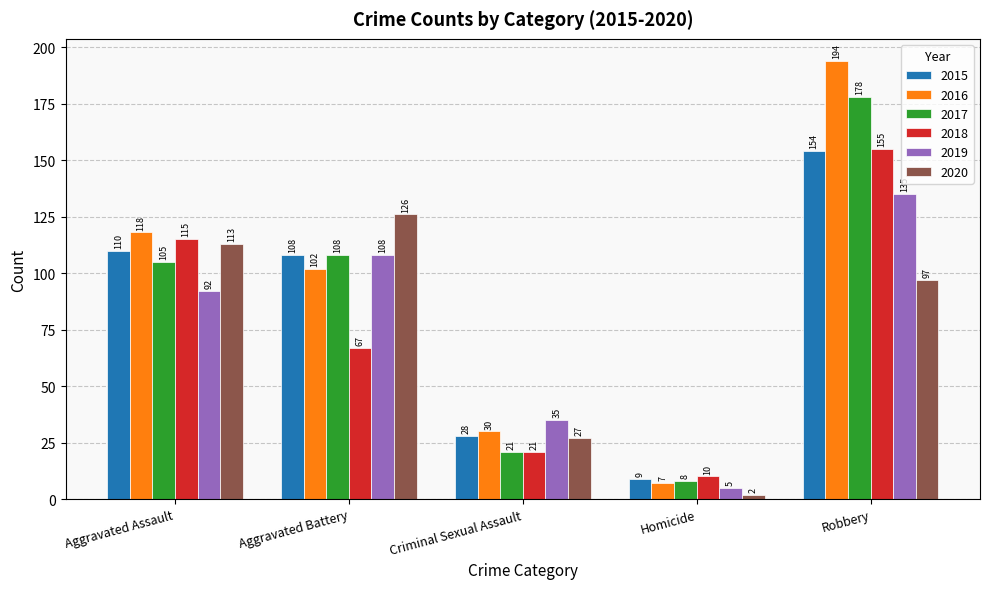

What is the spread (max minus min) of values at Criminal Sexual Assault?

14